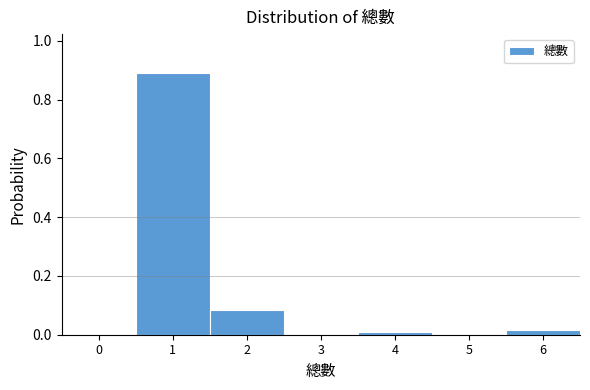

Reading left to right, transcribe this chart: for each bar, give the range it covers on the x-axis and its height. The values are not printed on the chart, so give them approximately, as read against the axis.

-0.5 to 0.5: 0
0.5 to 1.5: 0.88
1.5 to 2.5: 0.08
2.5 to 3.5: 0
3.5 to 4.5: under 0.02
4.5 to 5.5: 0
5.5 to 6.5: under 0.02